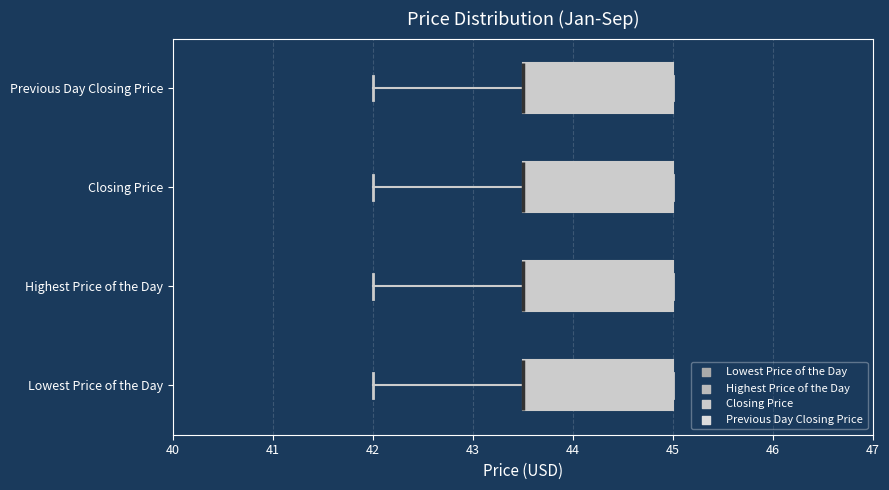

Reading bottom to top, transcribe this box plot: for each box, give where its median line is, the range the box spans, and where its two whiskers end, as read against the x-axis. The values are not printed on the chart, so give them approximately, as read against the axis.

Lowest Price of the Day: median 43.5 (drawn on the box's left edge), box 43.5 to 45.0, whiskers 42.0 to 45.0
Highest Price of the Day: median 43.5 (drawn on the box's left edge), box 43.5 to 45.0, whiskers 42.0 to 45.0
Closing Price: median 43.5 (drawn on the box's left edge), box 43.5 to 45.0, whiskers 42.0 to 45.0
Previous Day Closing Price: median 43.5 (drawn on the box's left edge), box 43.5 to 45.0, whiskers 42.0 to 45.0